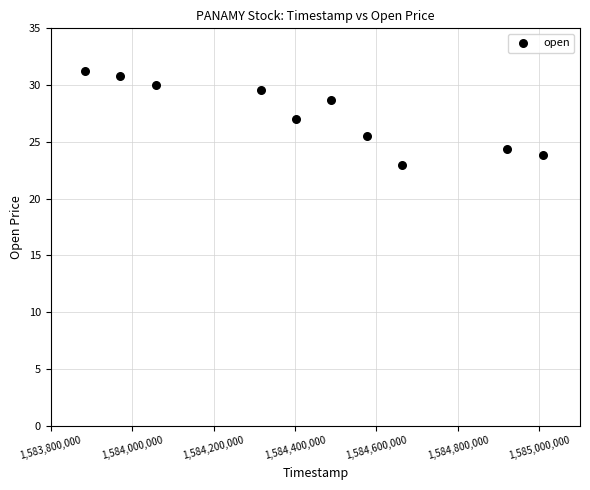

What is the average Y value?

27.4